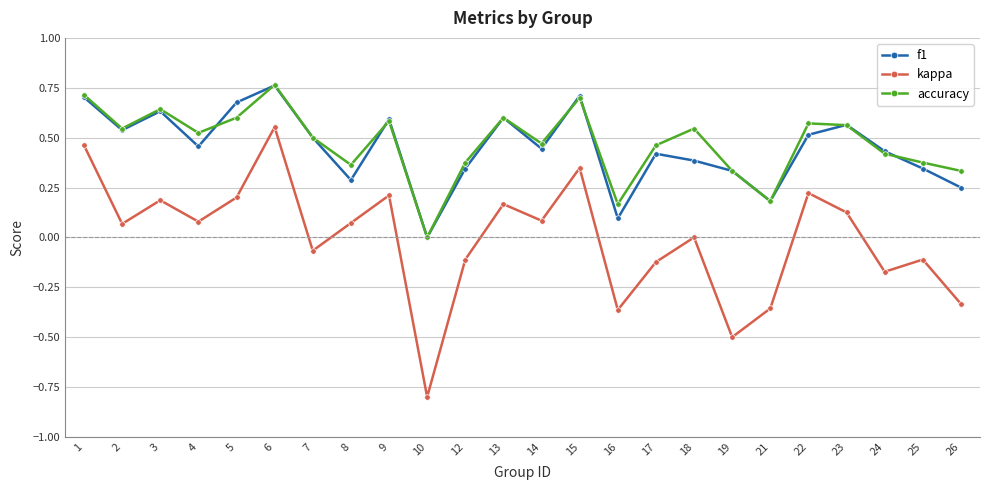

The value of accuracy at 19 is 0.3. True or false?

True